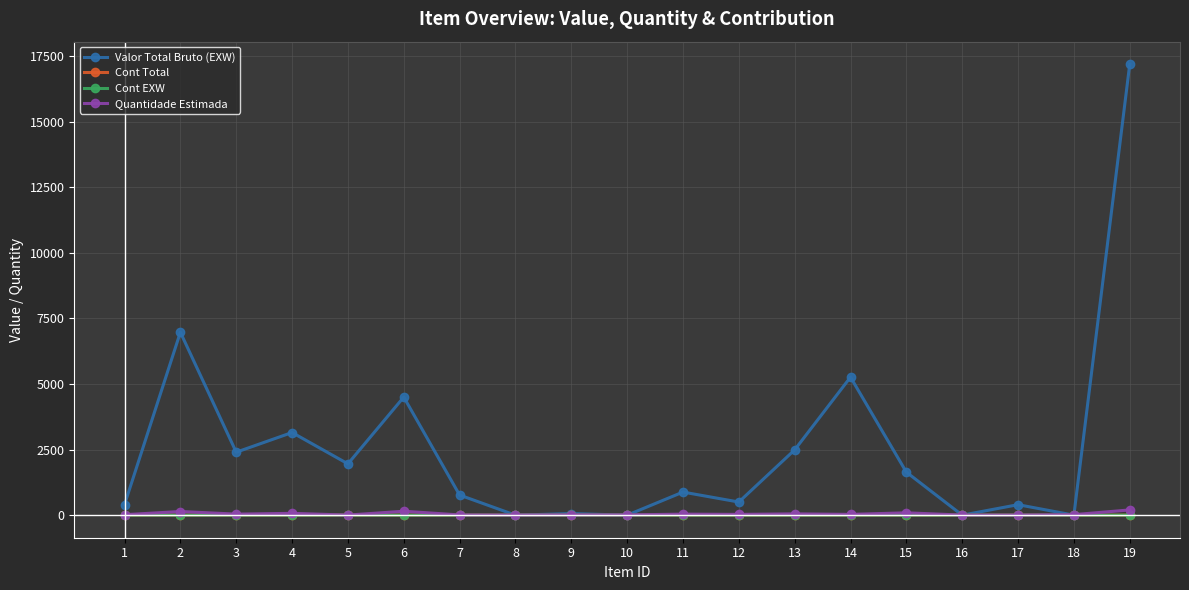

How many interior local peaks does the Cont Total series have?

2